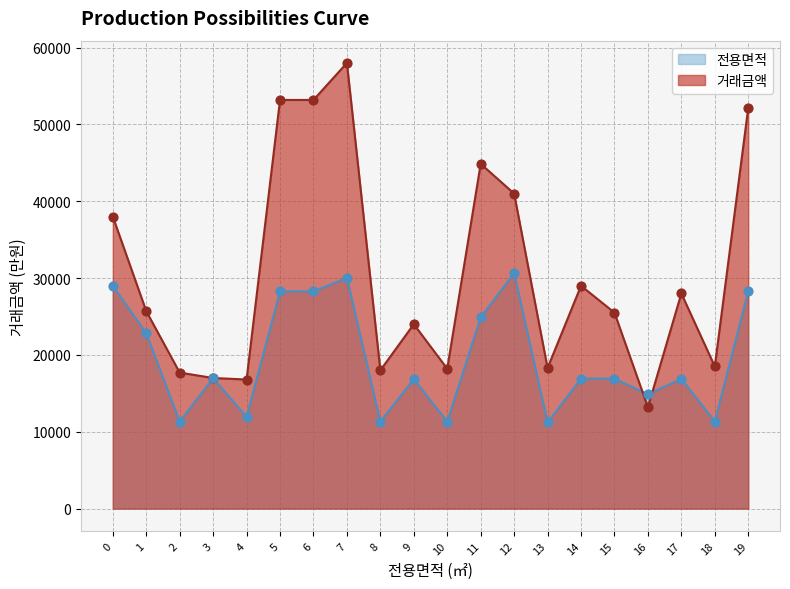

Which series has the largest total across all categories?

거래금액